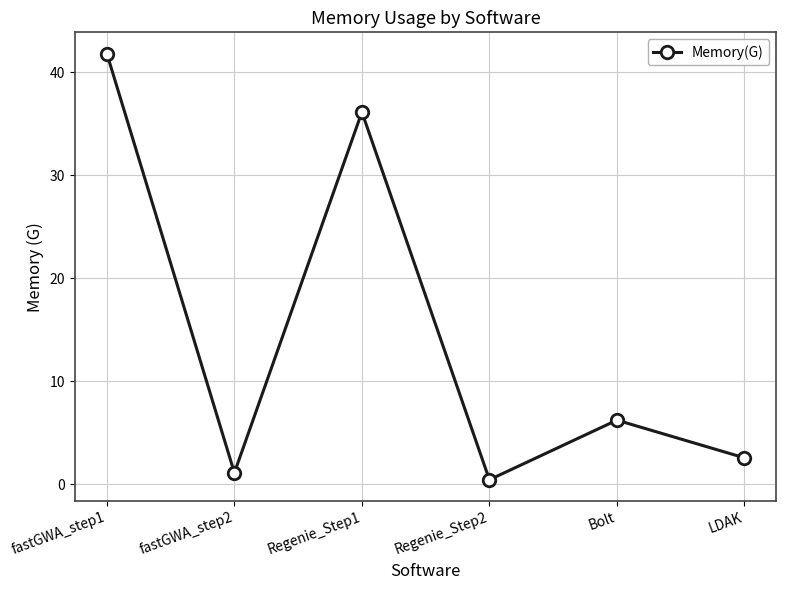

What is the change in value from fastGWA_step2 to Regenie_Step2?

-0.7